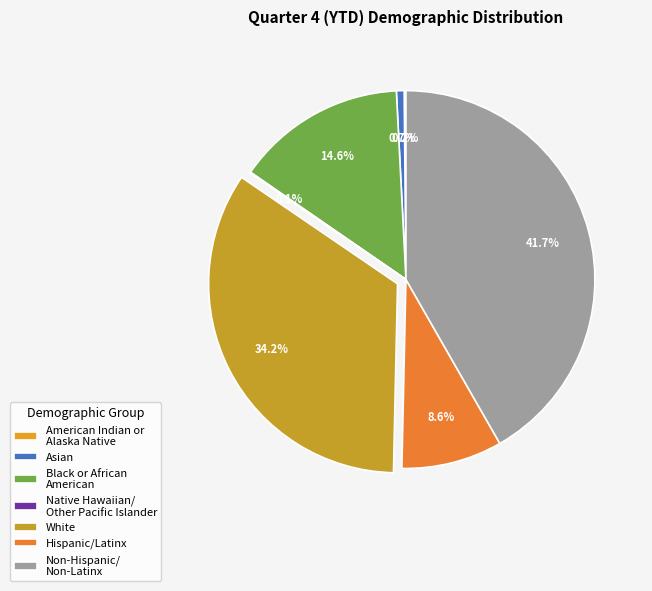

The Asian slice represents 7% of the pie. True or false?

False